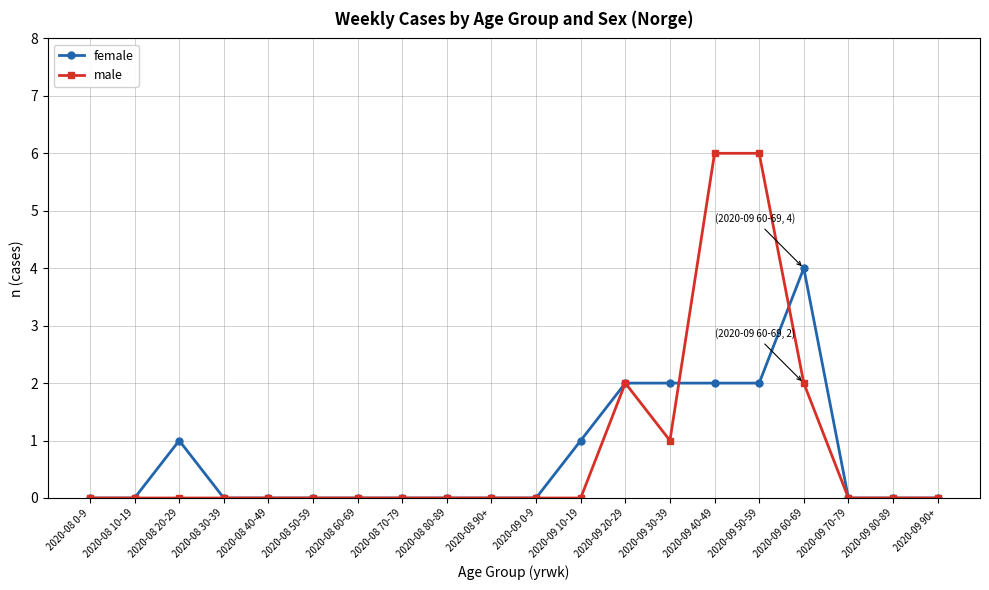

How many series are shown in this chart?

2